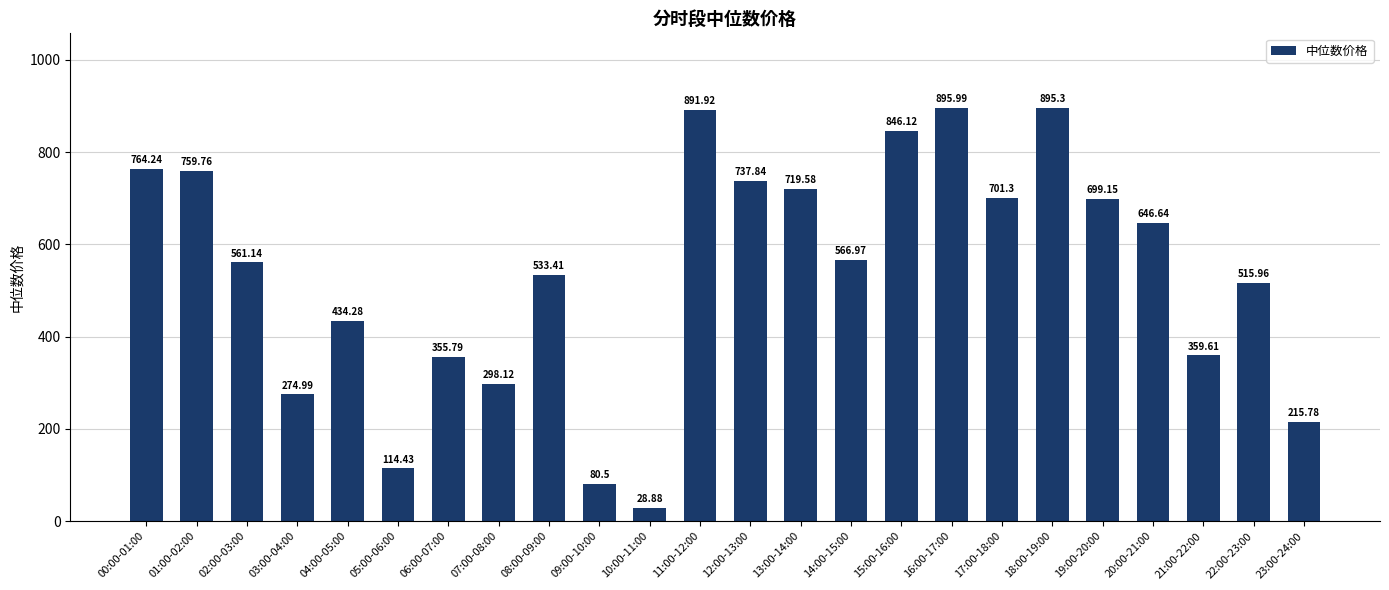

What position from the left is 10:00-11:00?

11